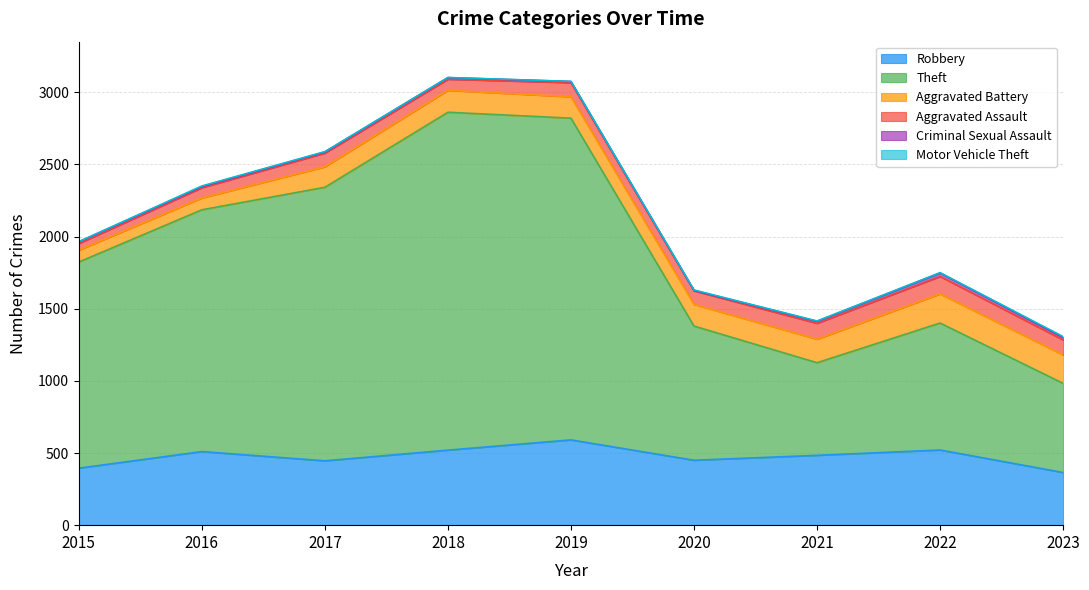

Reading left to right, extract all data points from this chart.

Robbery: 395	510	446	520	591	450	484	521	365
Theft: 1429	1676	1896	2342	2230	930	642	880	618
Aggravated Battery: 82	82	142	152	148	150	163	202	197
Aggravated Assault: 46	71	95	77	98	94	110	121	104
Criminal Sexual Assault: 12	8	8	11	8	3	14	24	17
Motor Vehicle Theft: 1	4	2	1	1	3	2	2	6